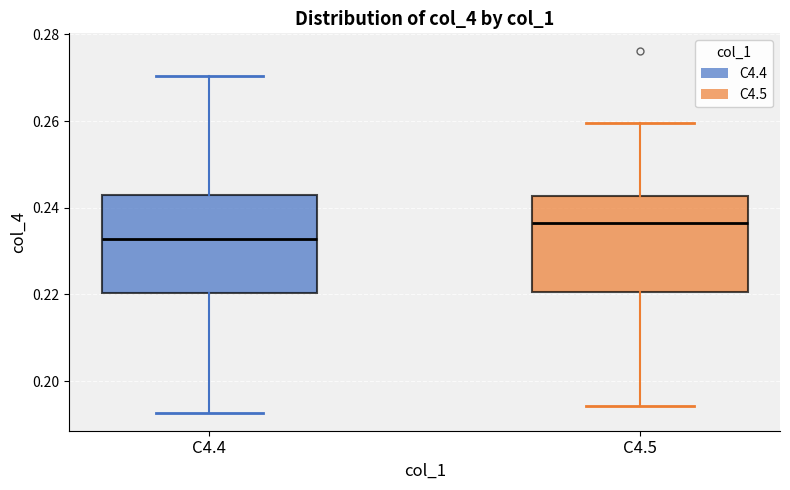

Reading left to right, transcribe this box plot: for each box, give where its median line is, the range the box spans, and where its two whiskers end, as read against the y-axis. The values are not printed on the chart, so give them approximately, as read against the axis.

C4.4: median 0.232, box 0.220 to 0.242, whiskers 0.192 to 0.270
C4.5: median 0.236, box 0.220 to 0.242, whiskers 0.194 to 0.260